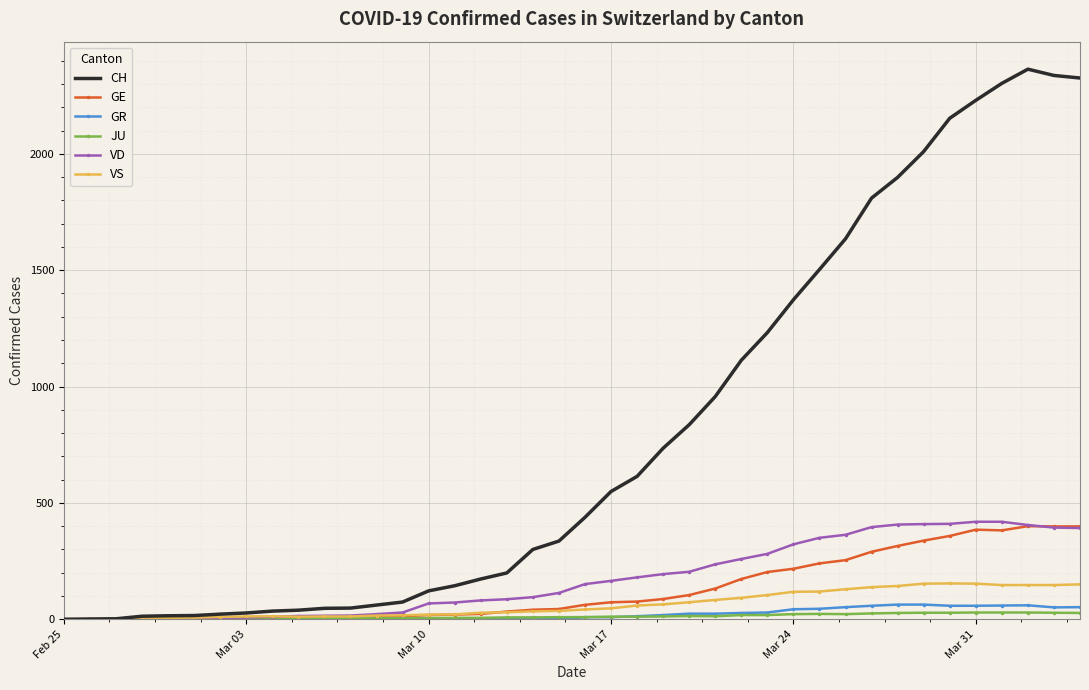

Which series has the largest range (max minus min)?

CH